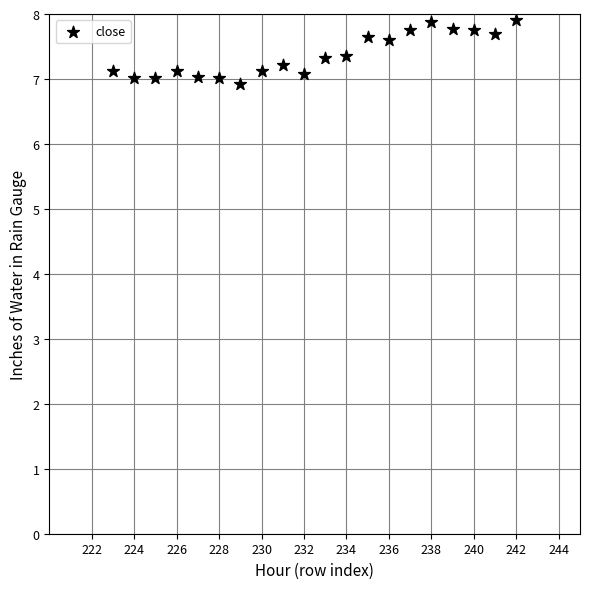

What is the range of Y values (max minus min)?

1.0